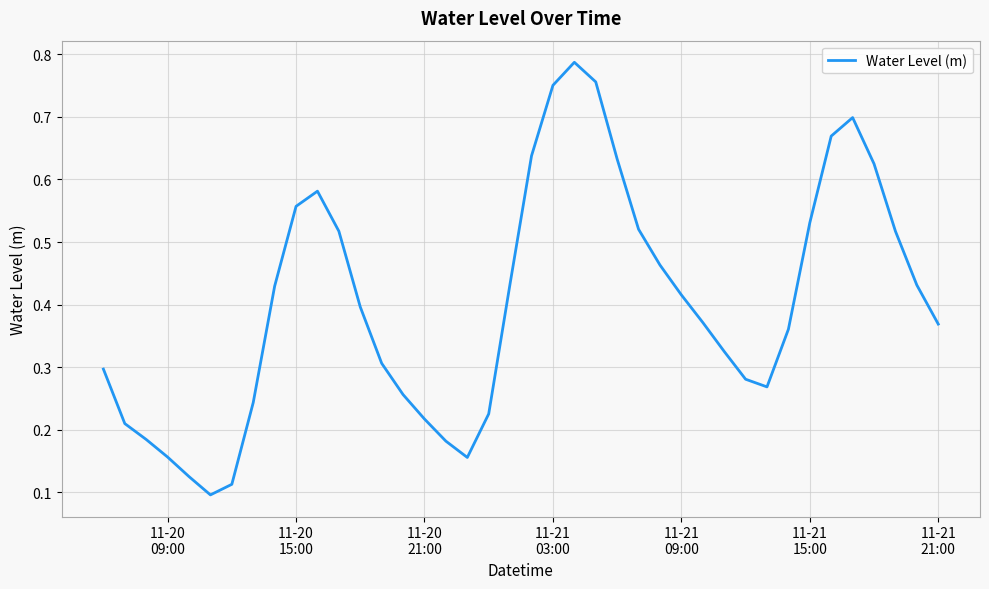

How many lines are shown in the chart?

1